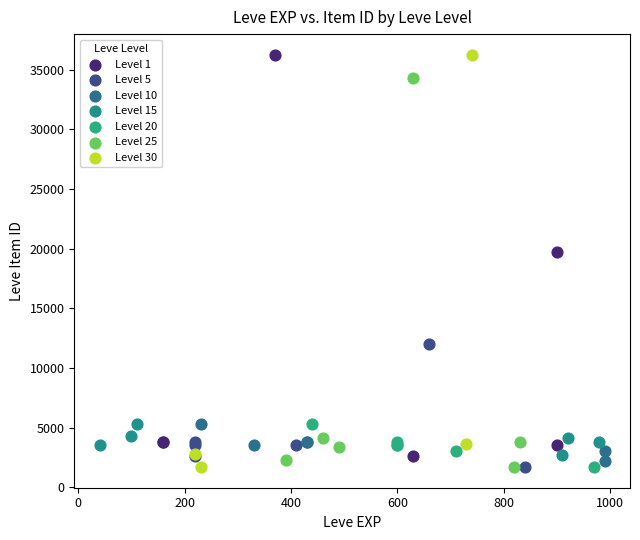

Which series has the widest spread of Y values?

Level 30